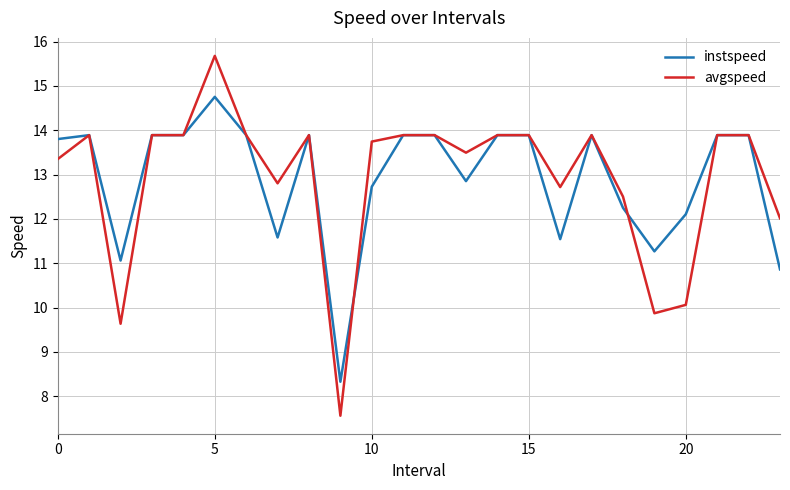

Rank the series by their maximum value, from highest to lowest.

avgspeed, instspeed